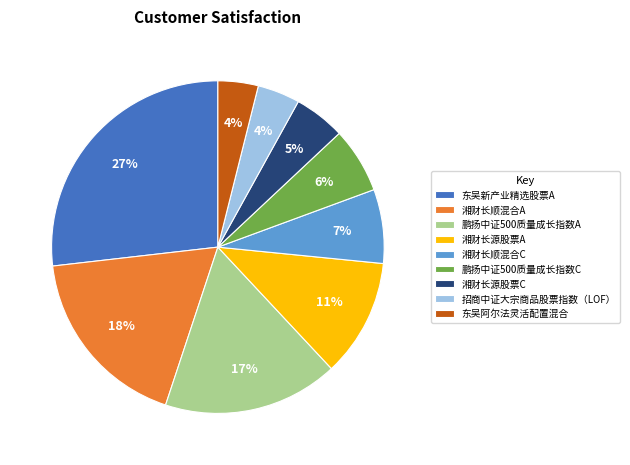

Is there any slice that represents more than half of the pie?

No